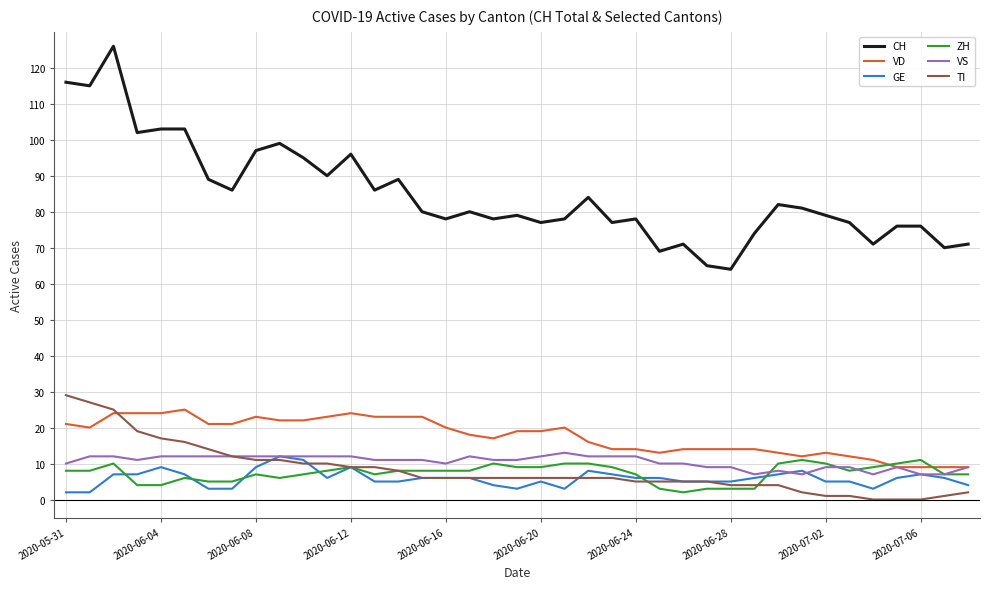

Which series has the largest range (max minus min)?

CH